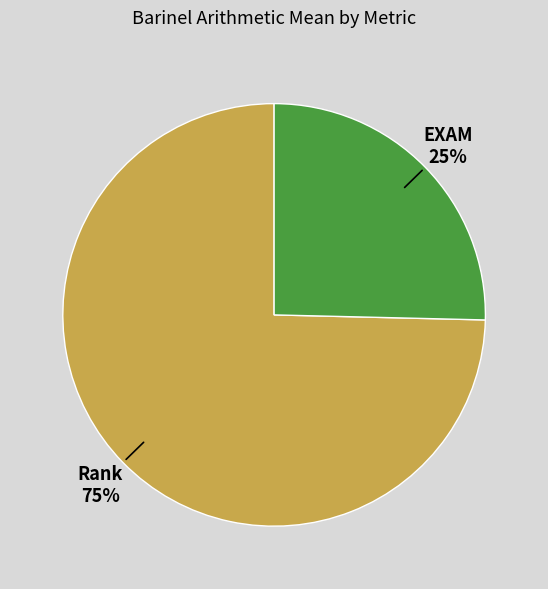

True or false: Rank accounts for 85% of the total.

False